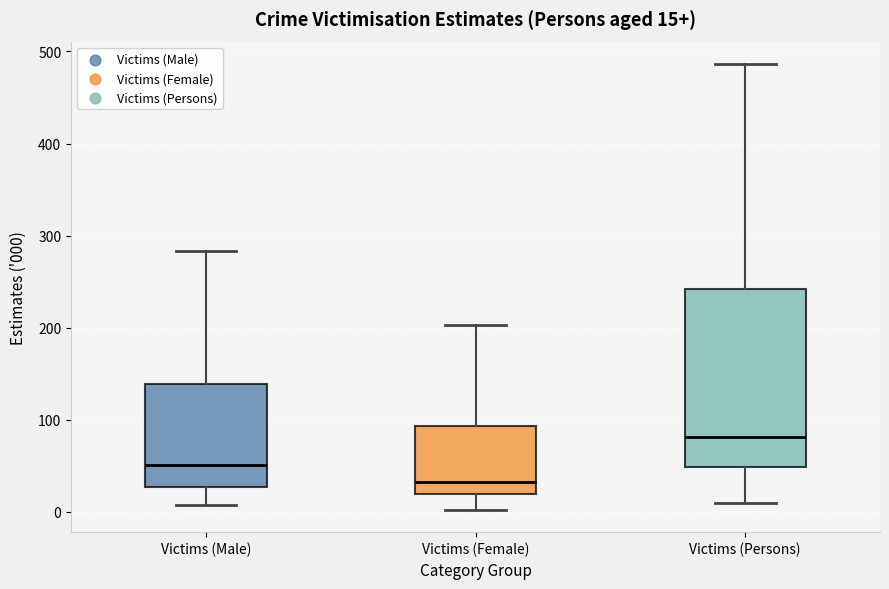

Comparing the boxes themselves (not the whiskers), which one is the tallest?

Victims (Persons)